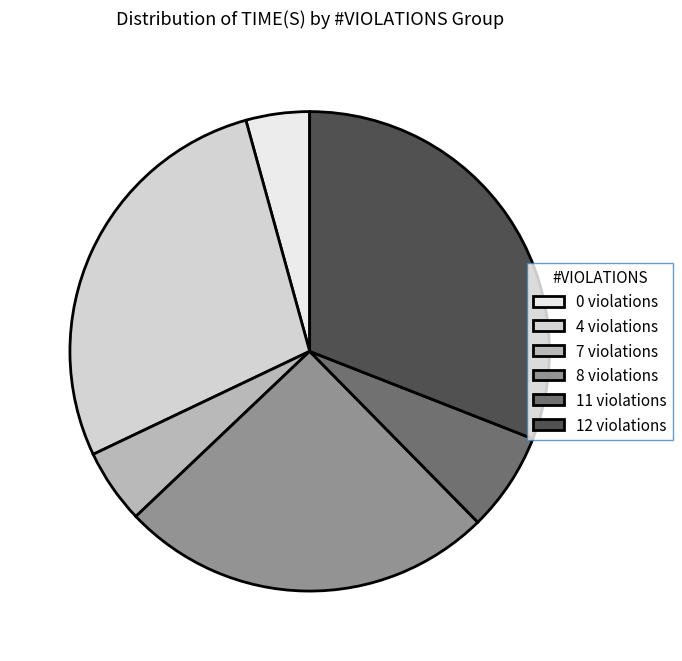

Which category has the biggest portion of the pie?

12 violations